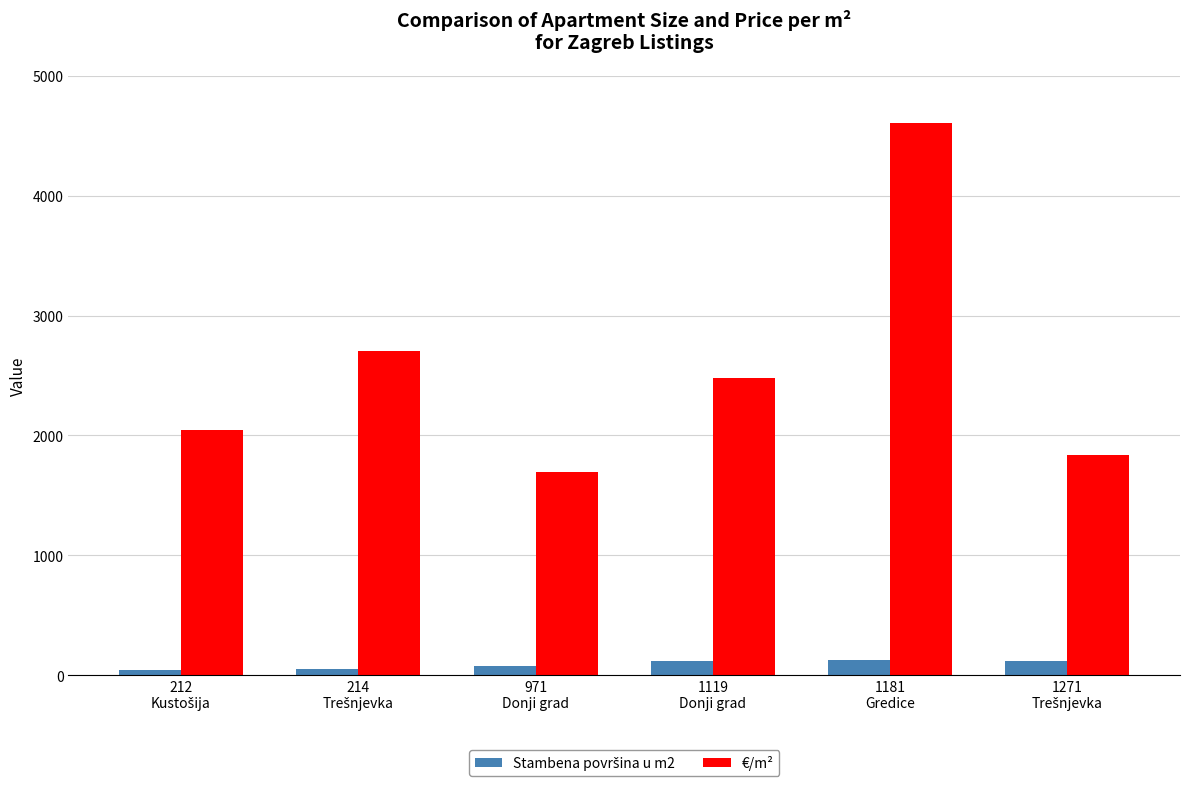

How many bars are there in total?

12